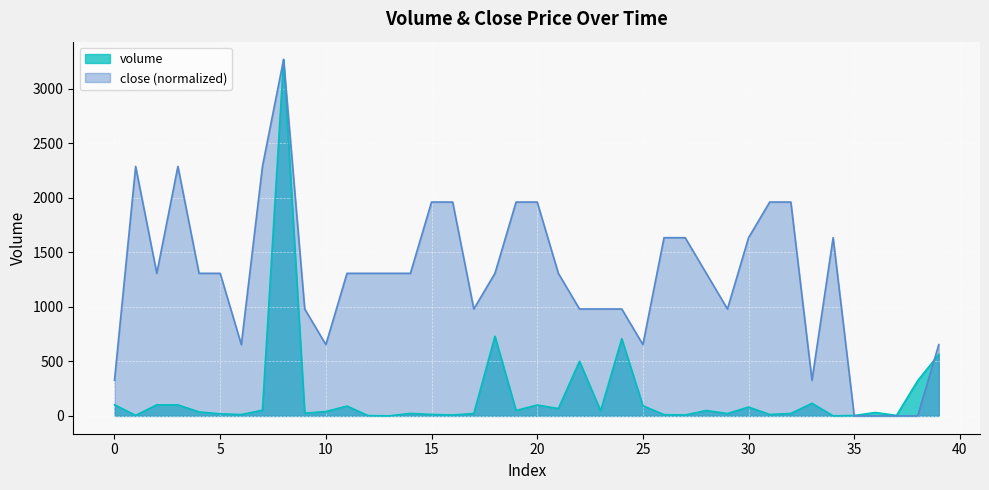

Which series has the largest range (max minus min)?

close